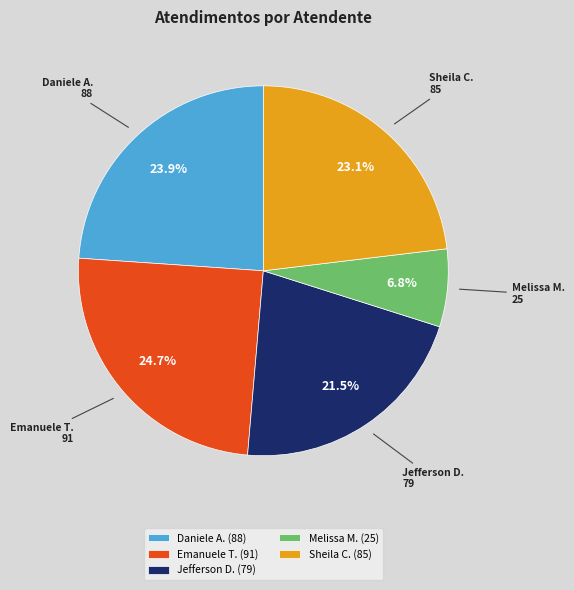

Rank the categories by value from lowest to highest.

Melissa M. (25), Jefferson D. (79), Sheila C. (85), Daniele A. (88), Emanuele T. (91)